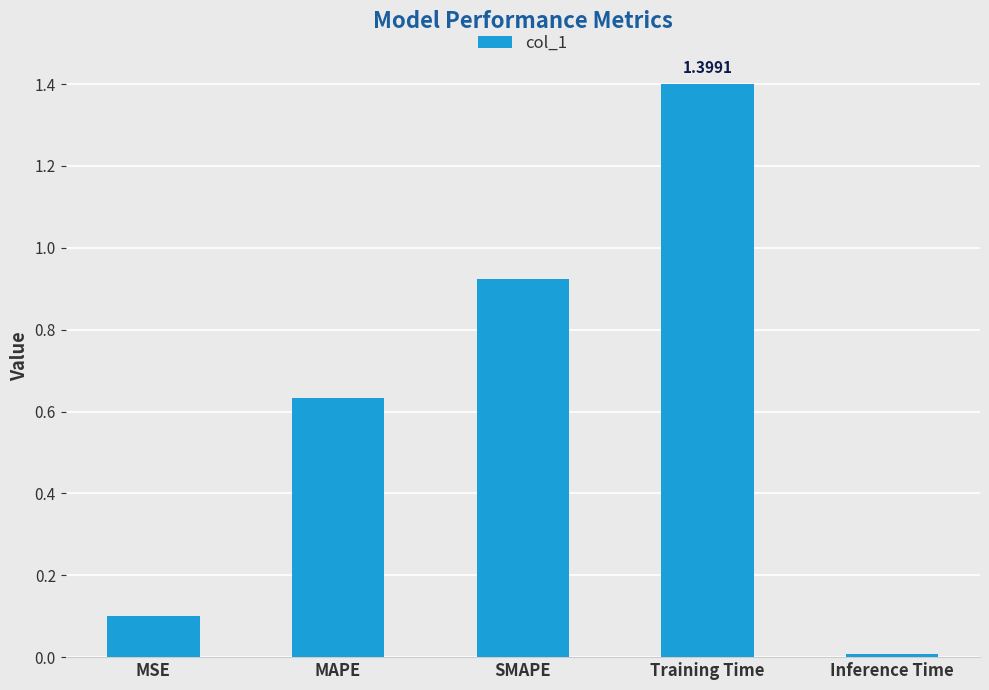

What is the label of the 4th bar from the right?

MAPE